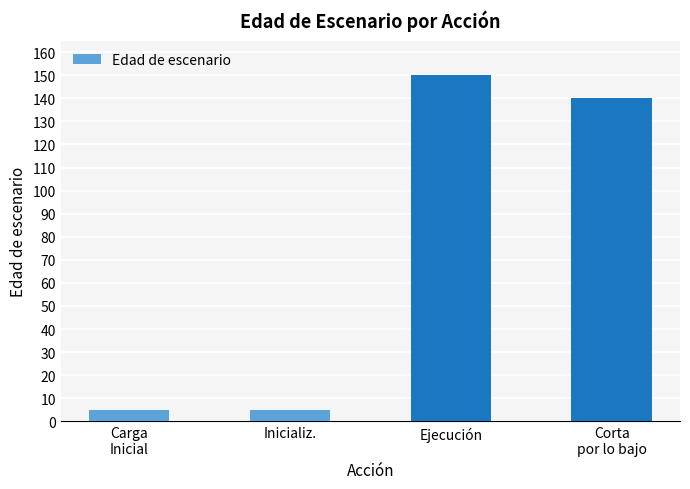

Reading left to right, extract all data points from this chart.

Carga
Inicial=5	Inicializ.=5	Ejecución=150	Corta
por lo bajo=140